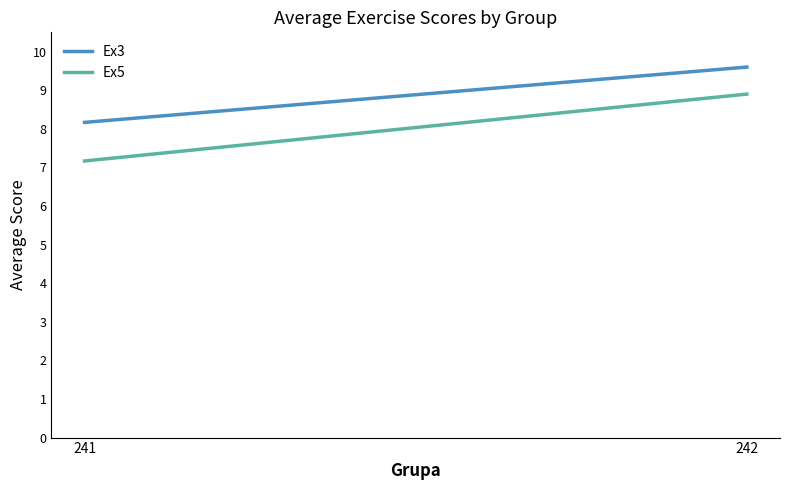

At which label does Ex5 reach its peak?

242